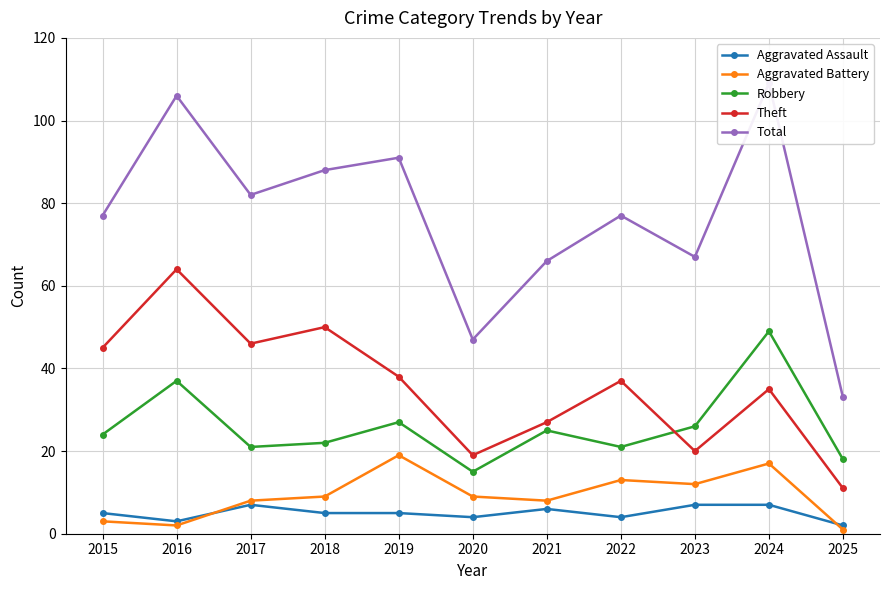

How many data points in Theft are above 37?

5